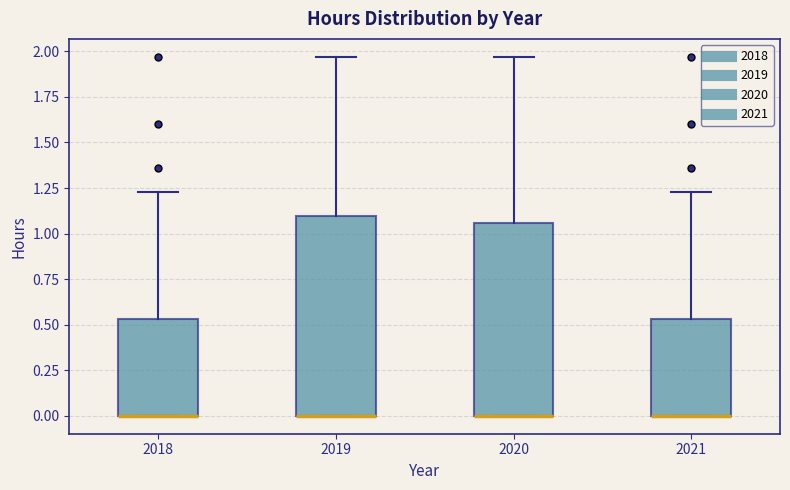

Where is the lower edge of the box at x = 2021 on the y-axis? The values are not printed on the chart, so give them approximately, as read against the axis.

0.00